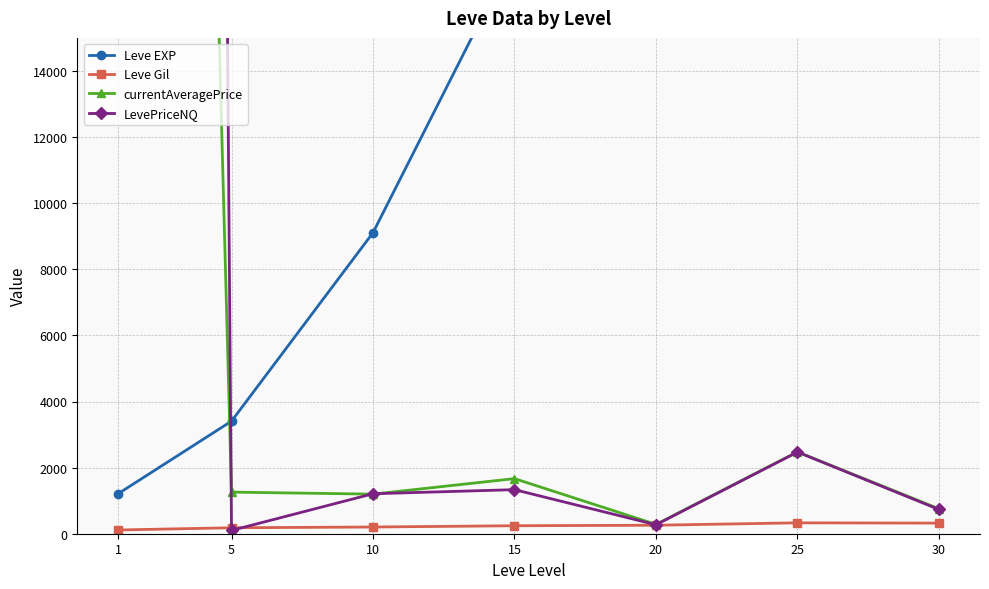

Between 1 and 15, which is larger?

15